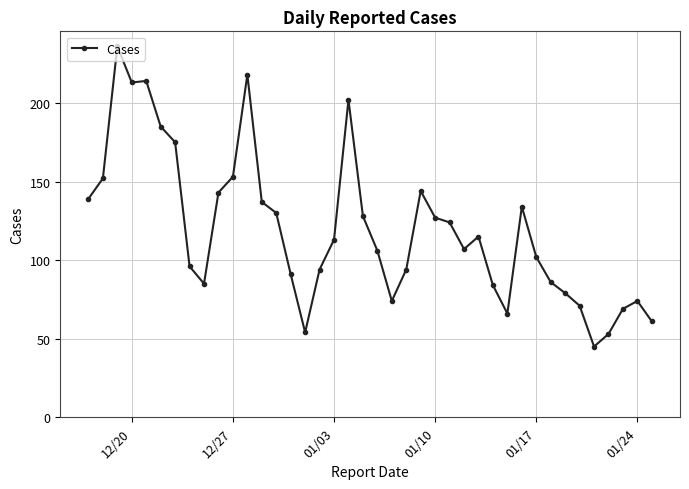

What is the average value?

119